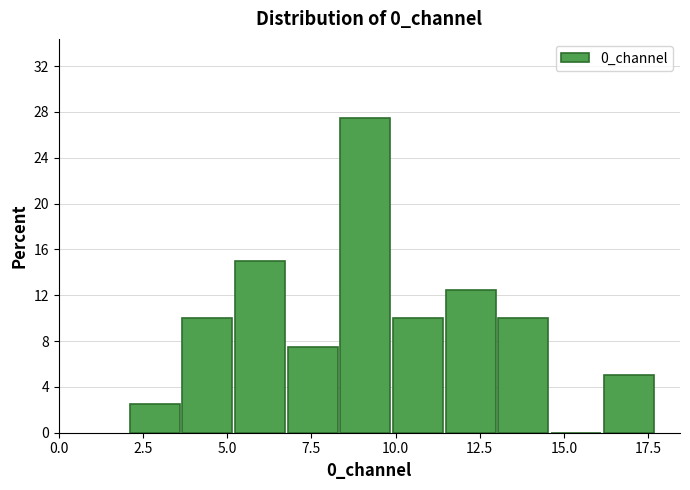

Around what value on the x-axis is the tallest bar? Give the approximate position of its centre, as read against the axis.

9.0